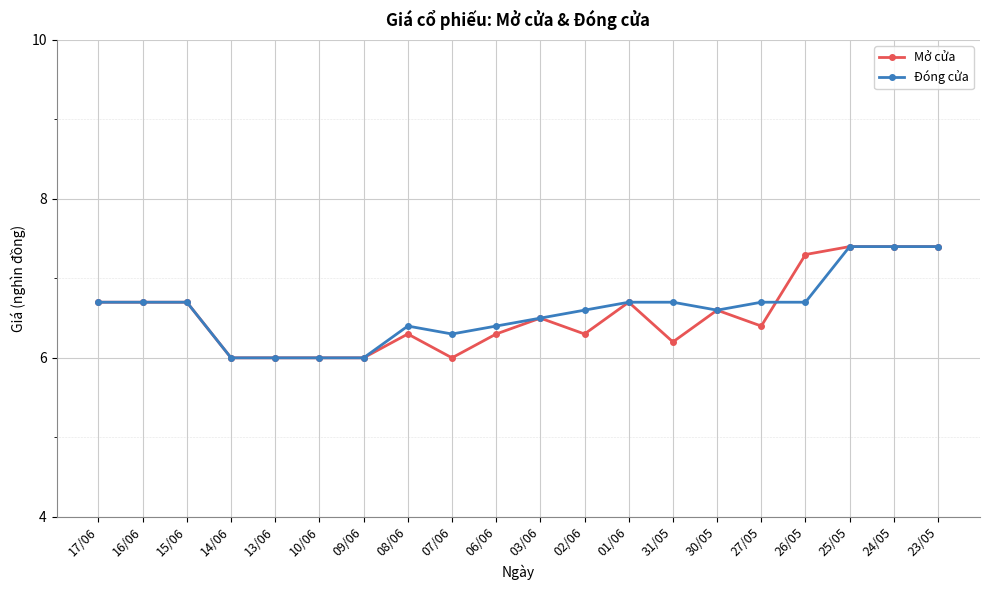

What is the lowest value of the Đóng cửa series?

6.0